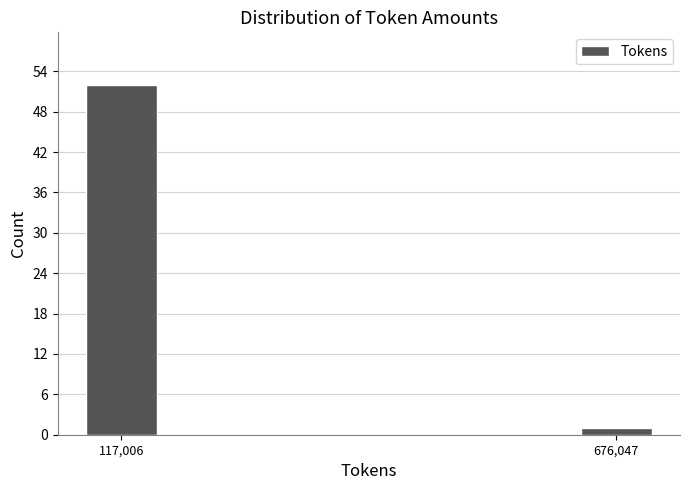

Reading left to right, transcribe all the data shown in this chart.

117,006=52	676,047=1